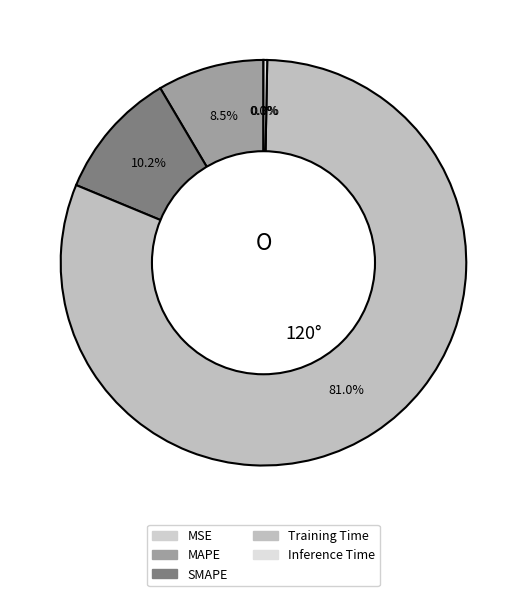

Which category has the smallest portion of the pie?

MSE